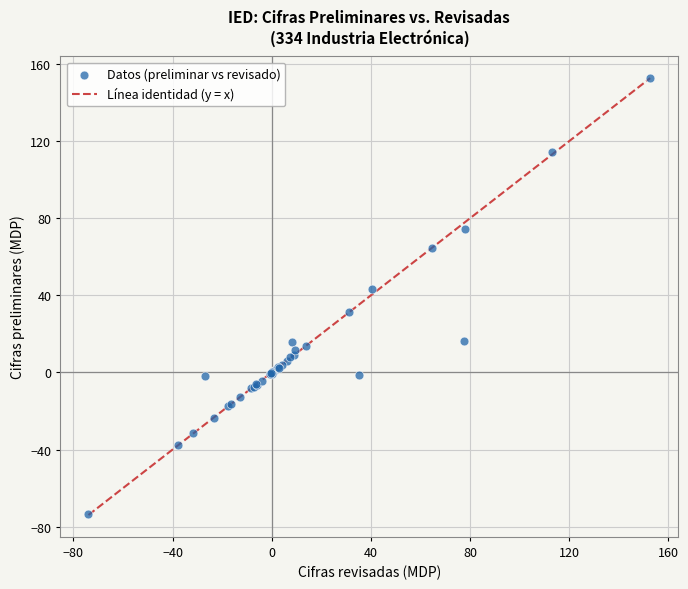

What Y value in the scatter plot is closest to 39?

43.4